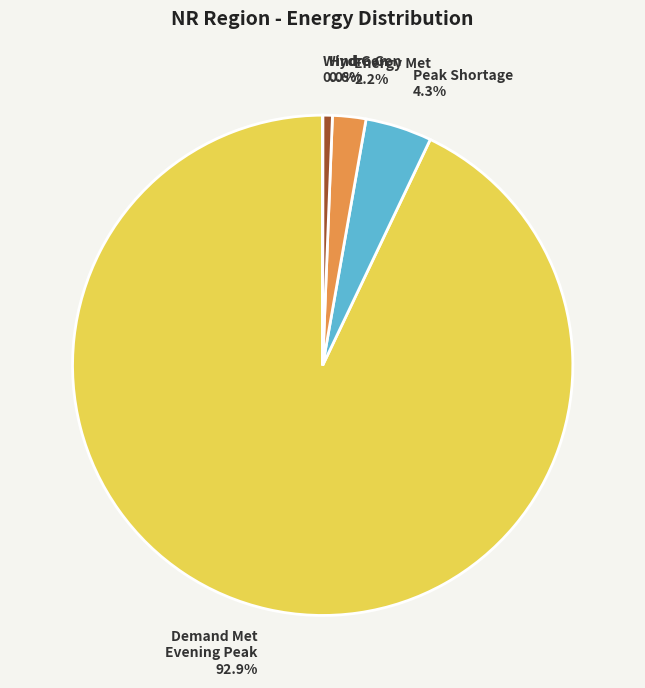

To the nearest percent, what is the difference between the largest and smallest slice percentages?

93%